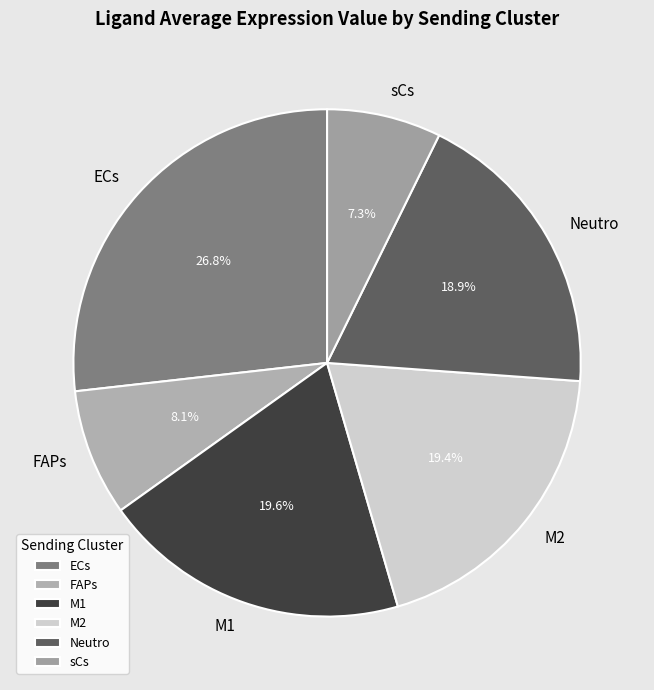

To the nearest percent, what percentage of the pie is M2?

19%